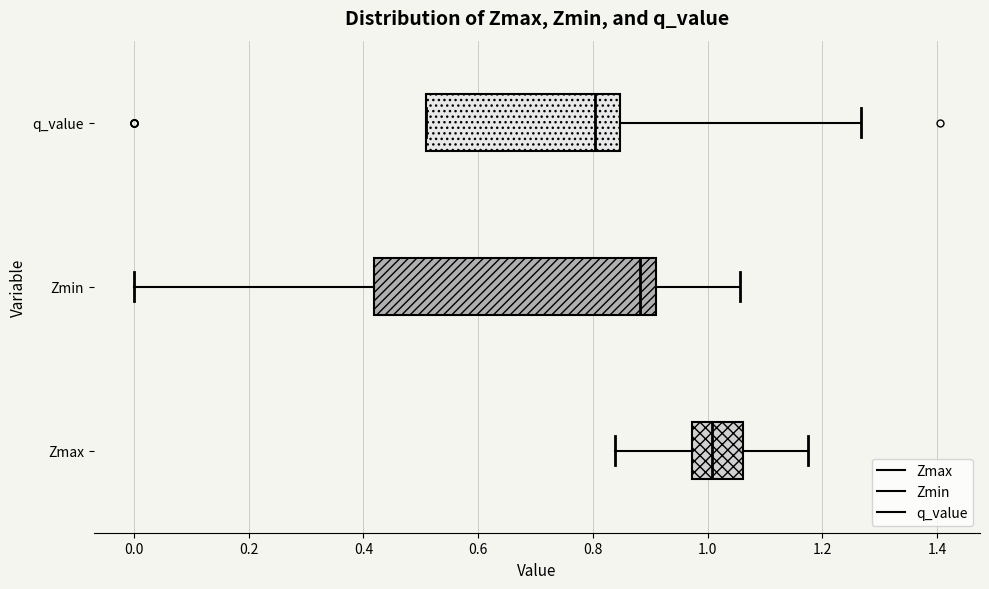

Reading bottom to top, transcribe this box plot: for each box, give where its median line is, the range the box spans, and where its two whiskers end, as read against the x-axis. The values are not printed on the chart, so give them approximately, as read against the axis.

Zmax: median 1.00, box 0.98 to 1.06, whiskers 0.84 to 1.18
Zmin: median 0.88, box 0.42 to 0.92, whiskers 0.00 to 1.06
q_value: median 0.80, box 0.50 to 0.84, whiskers 0.50 to 1.26